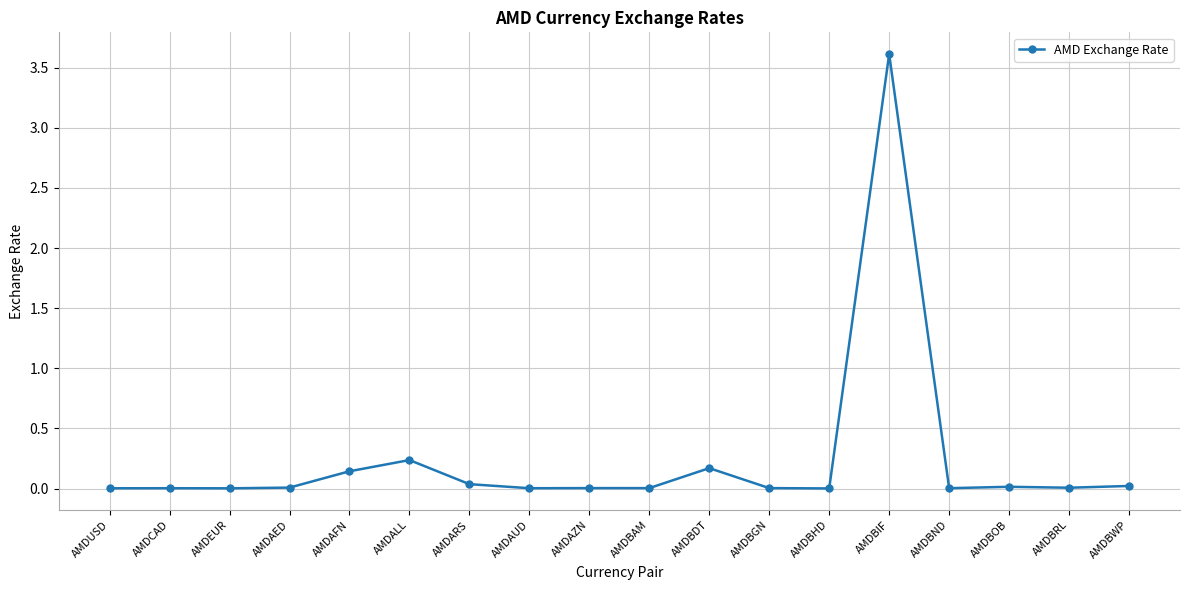

What is the label of the 9th point from the left?

AMDAZN